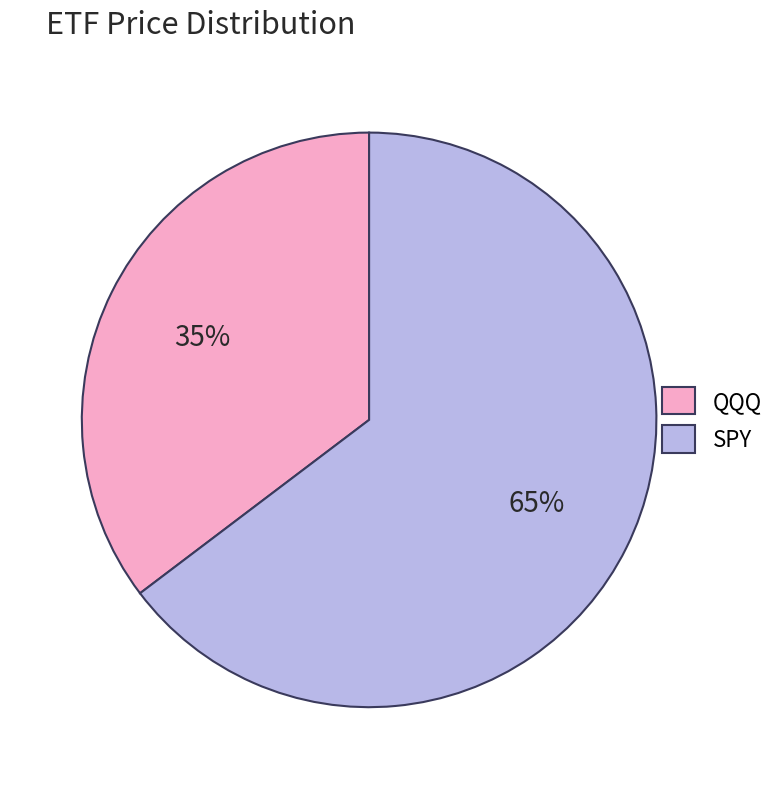

True or false: SPY accounts for 65% of the total.

True